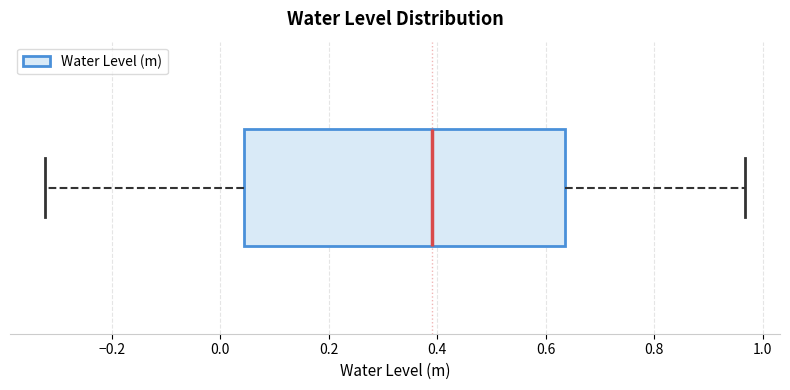

Read this box plot against the x-axis: the position of the median line, the range covered by the box, and the ends of both whiskers. The values are not printed on the chart, so give them approximately, as read against the axis.

median 0.38, box 0.04 to 0.64, whiskers -0.32 to 0.96